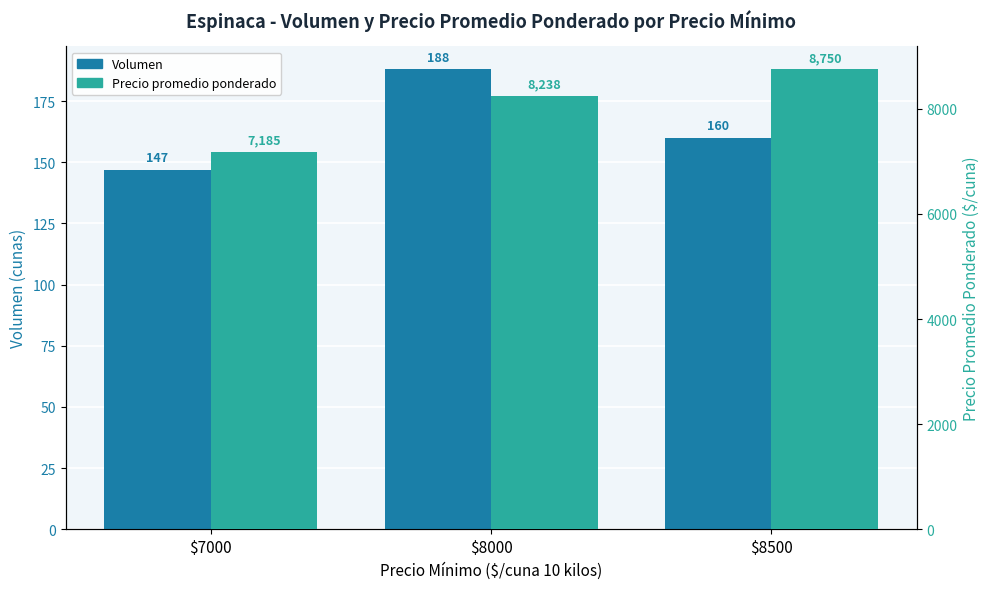

How many groups of bars are there?

3